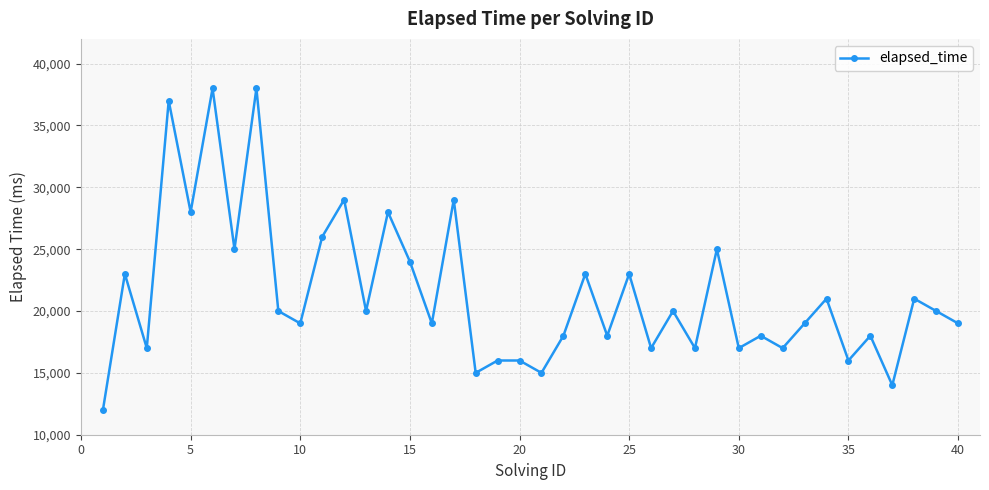

What is the greatest value displayed?

38000